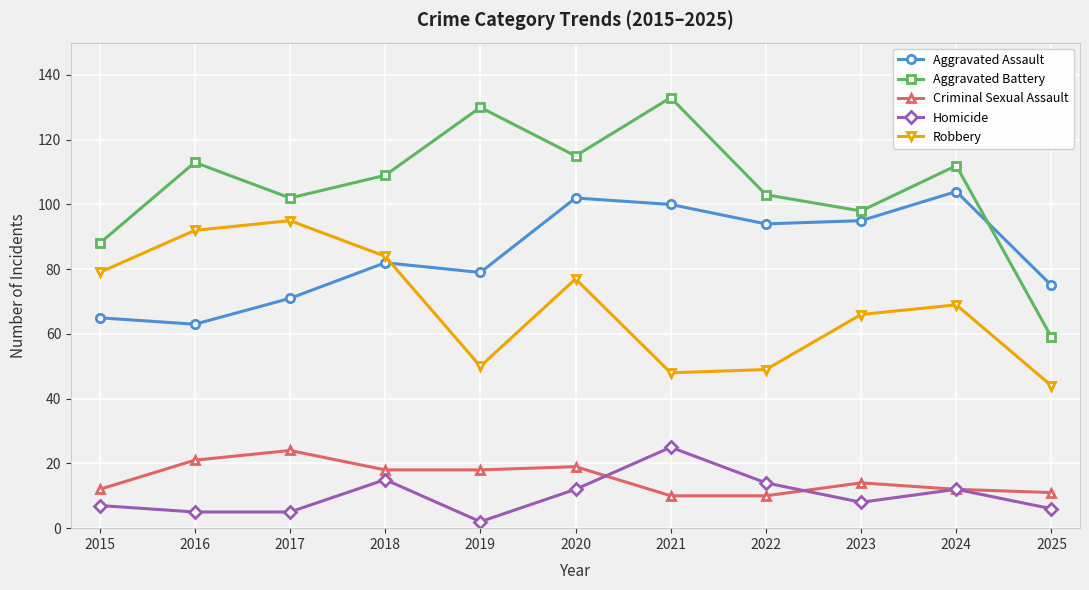

Count the number of data series in this chart.

5